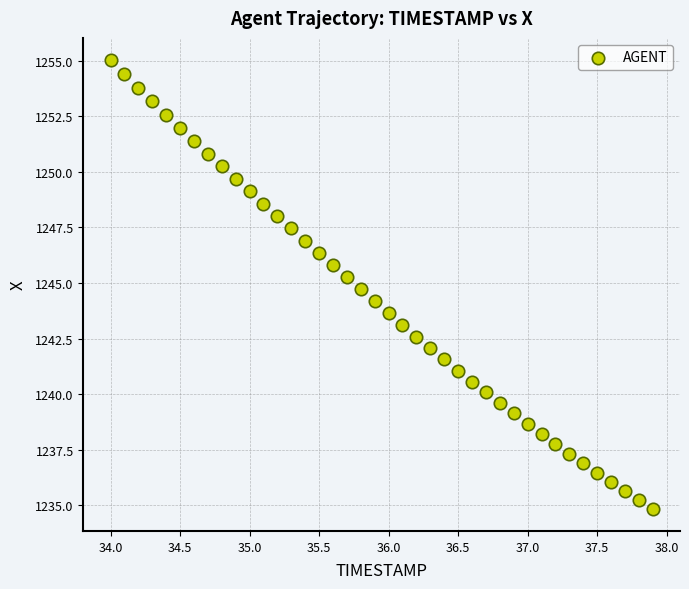

What is the range of X values (max minus min)?

3.9